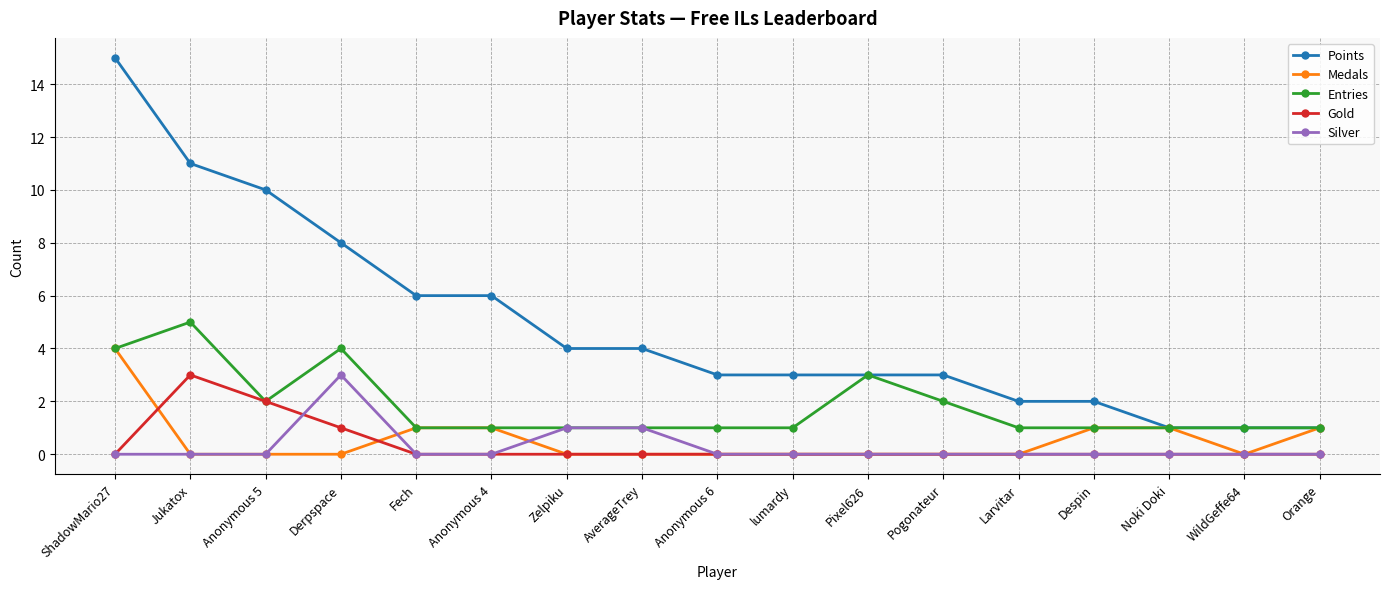

What is the spread (max minus min) of values at Fech?

6